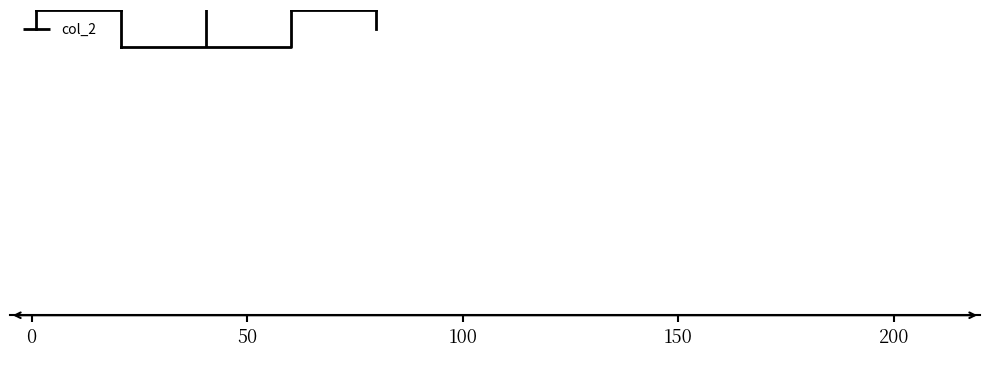

Read this box plot against the x-axis: the position of the median line, the range covered by the box, and the ends of both whiskers. The values are not printed on the chart, so give them approximately, as read against the axis.

median 40, box 20 to 60, whiskers 0 to 80